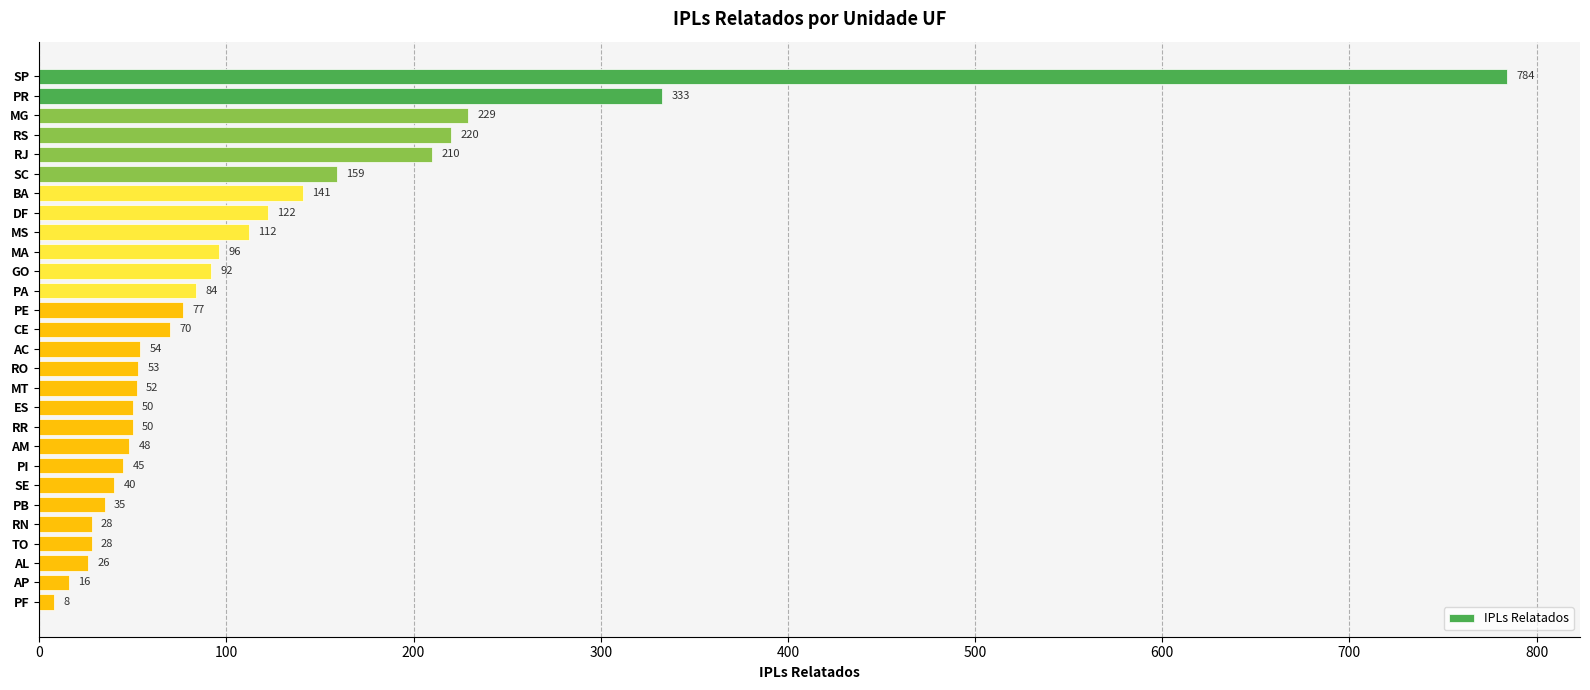

Approximately how many times larger is the value at DF compared to MT?

2.3